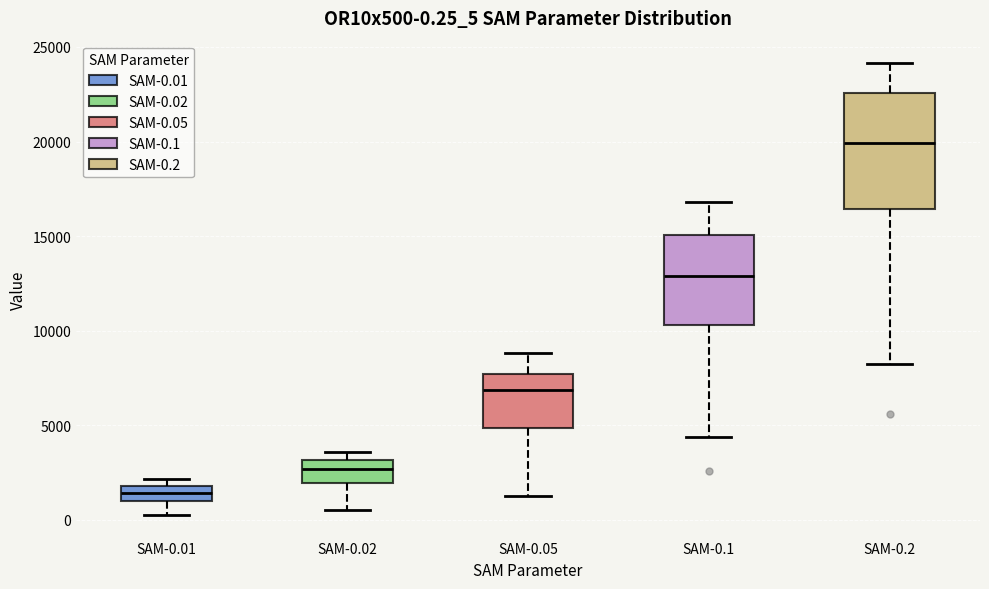

Comparing the boxes themselves (not the whiskers), which one is the tallest?

SAM-0.2